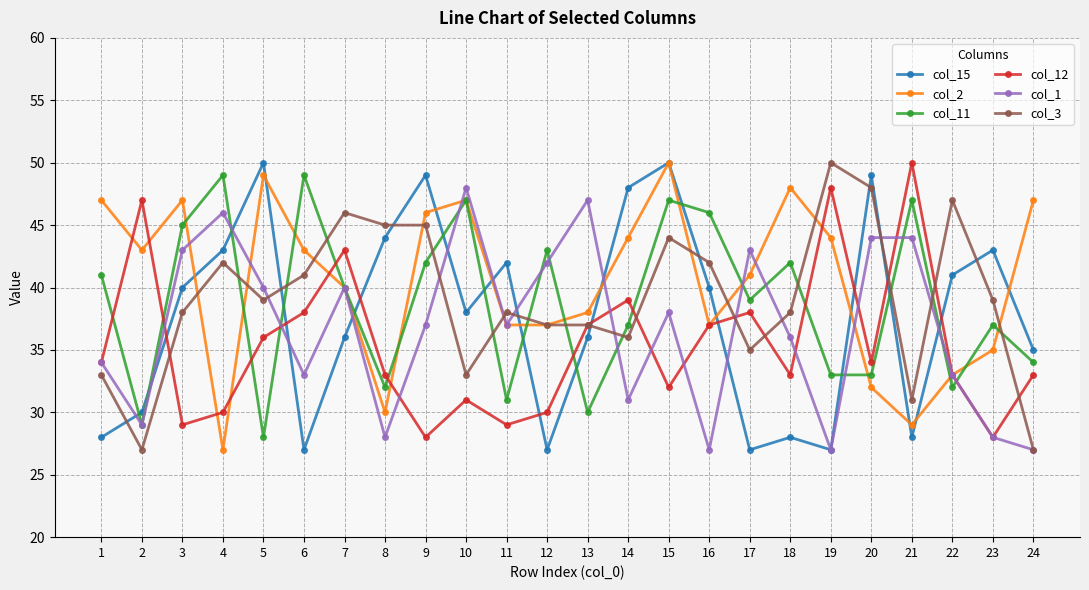

What is the maximum value shown in the chart?

50